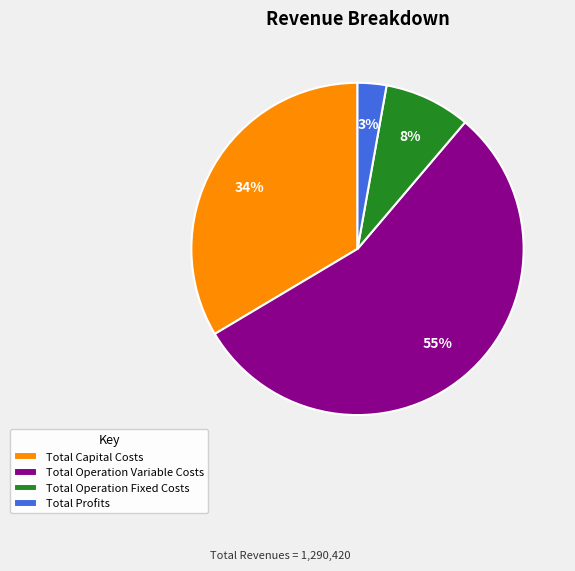

How many segments does this pie chart have?

4